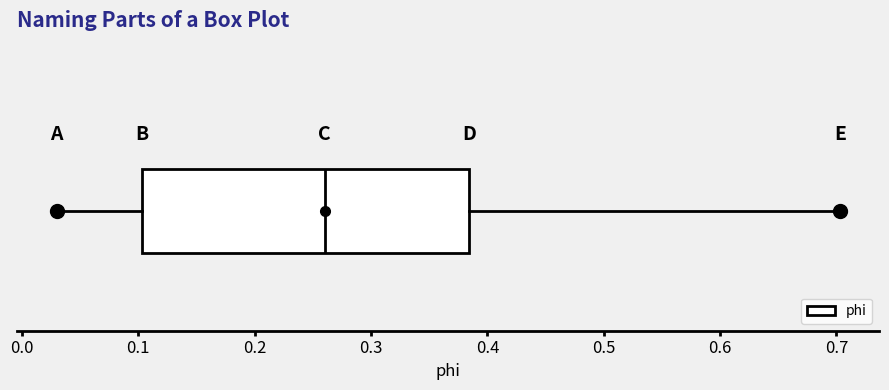

Where does the left whisker of the box end on the x-axis? The values are not printed on the chart, so give them approximately, as read against the axis.

0.03